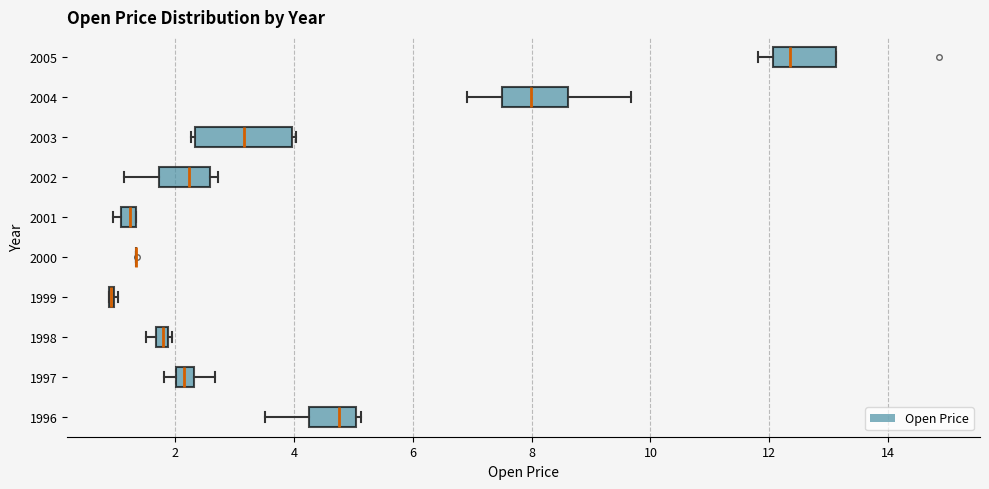

Where does the median line of the box at y = 2005 sit on the x-axis? The values are not printed on the chart, so give them approximately, as read against the axis.

12.4